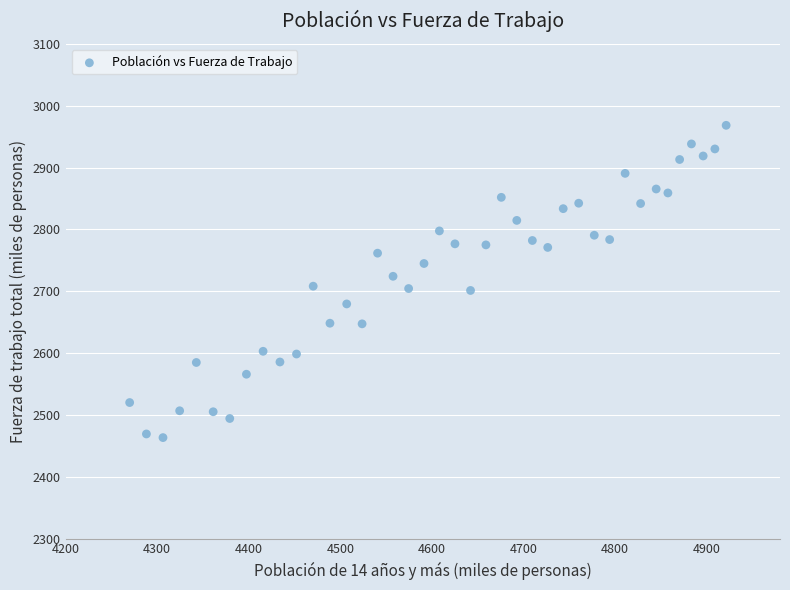

What is the range of X values (max minus min)?

651.3